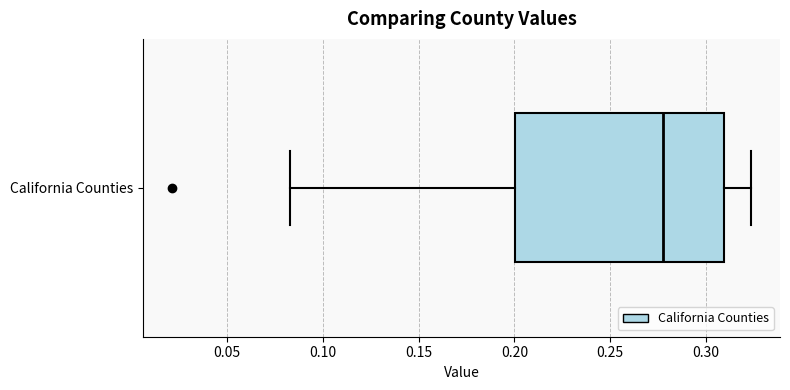

Read this box plot against the x-axis: the position of the median line, the range covered by the box, and the ends of both whiskers. The values are not printed on the chart, so give them approximately, as read against the axis.

median 0.275, box 0.200 to 0.310, whiskers 0.085 to 0.325